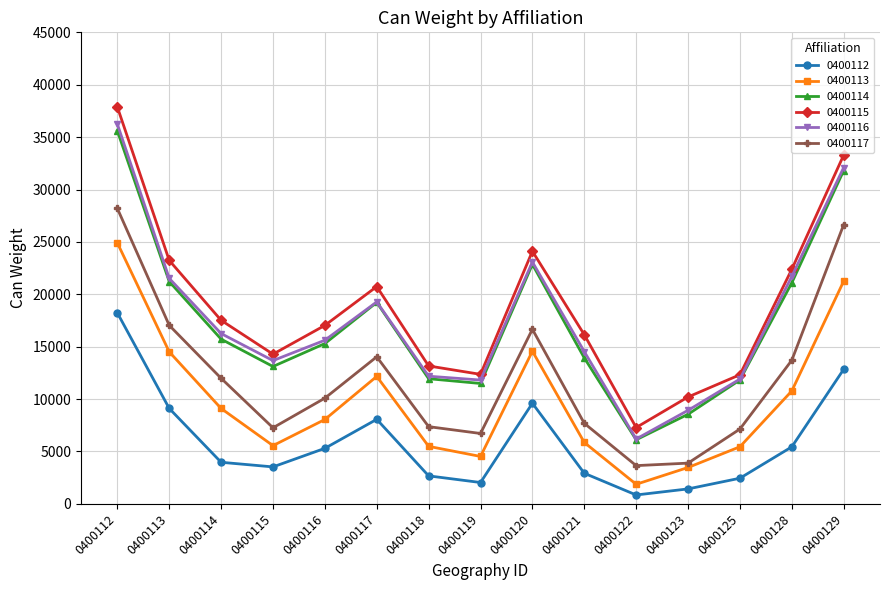

Is it true that 0400113 equals 2641 at 0400128?

False